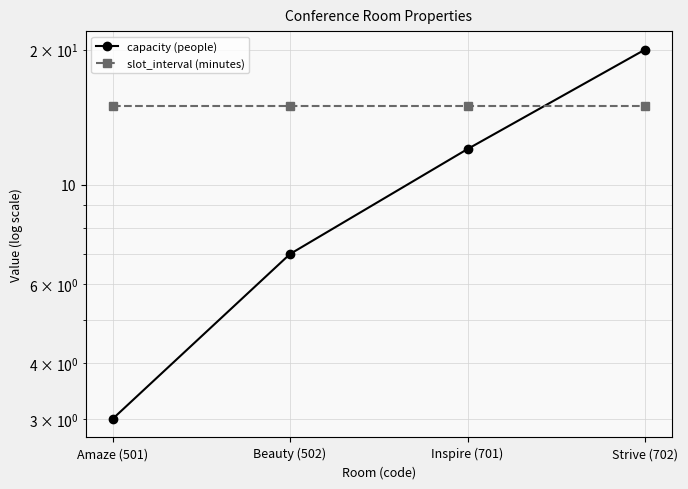

Where is capacity (people) nearest to the value 11?

Inspire (701)